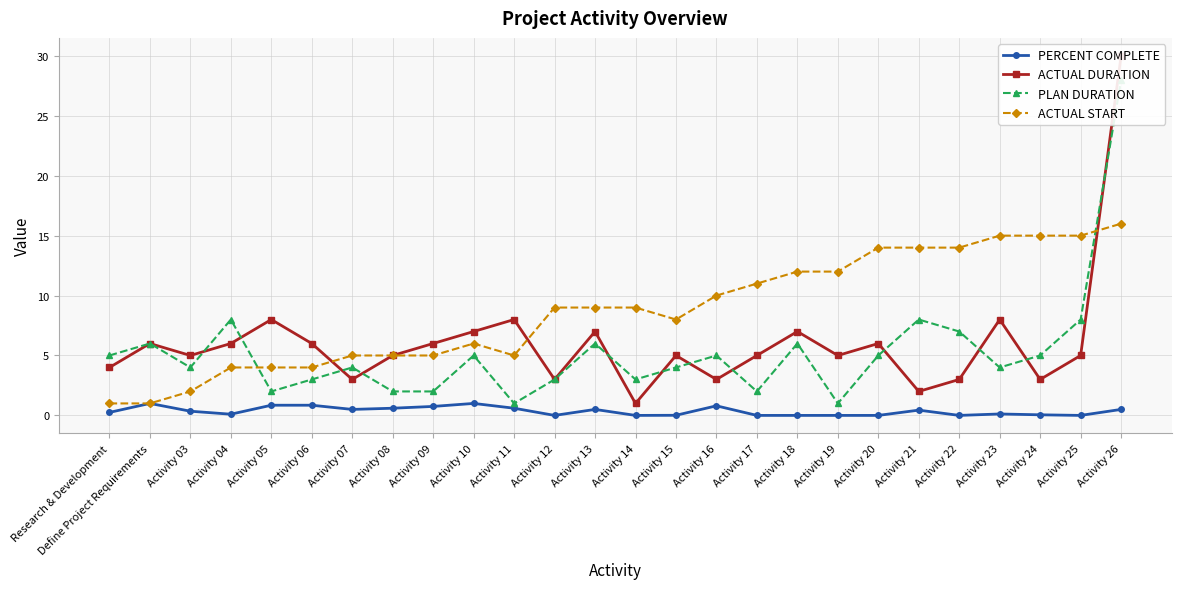

True or false: ACTUAL DURATION and ACTUAL START cross at least once.

True